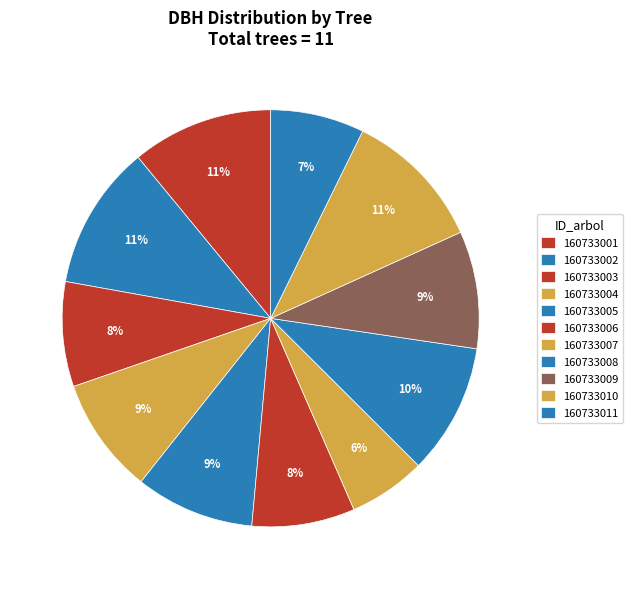

To the nearest percent, what is the difference between the 160733007 and 160733008 slice percentages?

4%